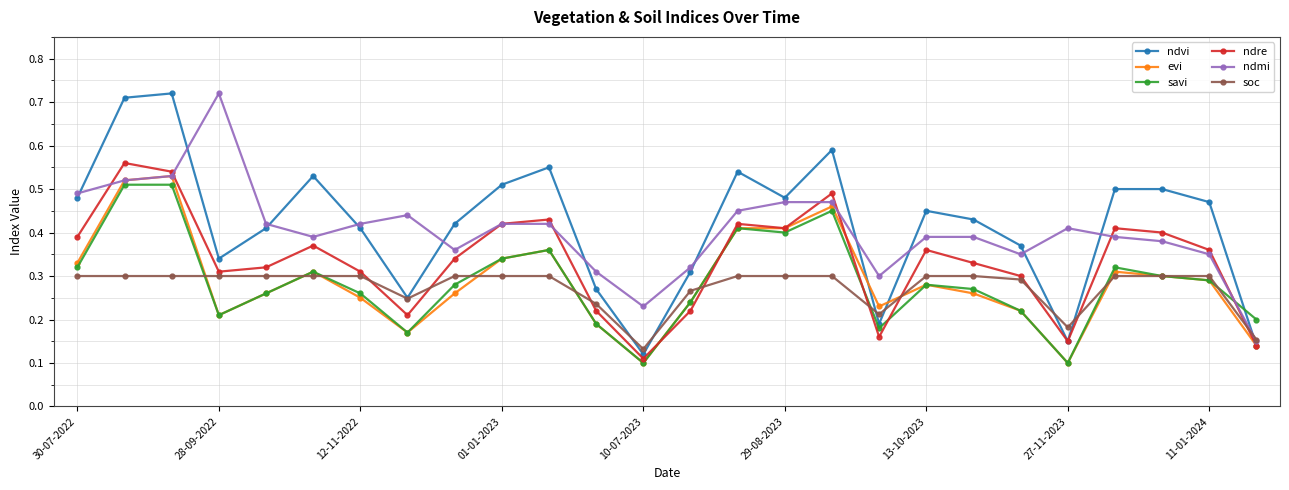

True or false: ndmi has more than 0 interior local peaks.

True